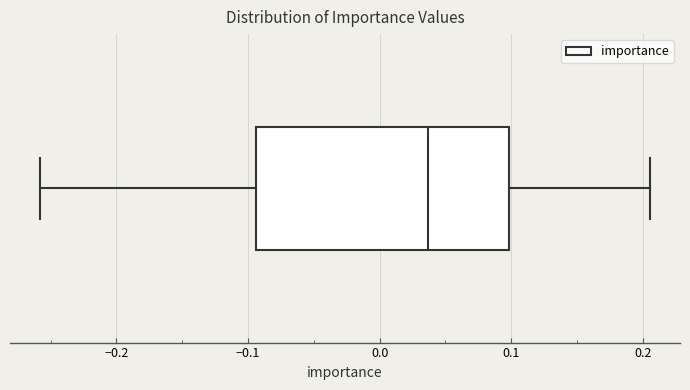

Where is the right edge of the box on the x-axis? The values are not printed on the chart, so give them approximately, as read against the axis.

0.10